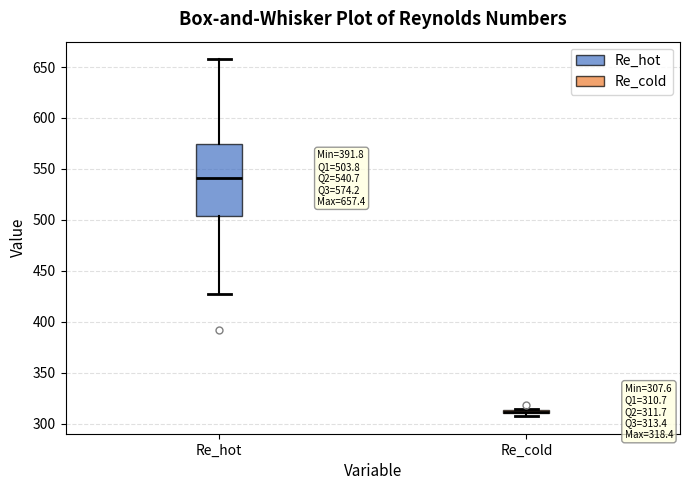

Comparing the boxes themselves (not the whiskers), which one is the tallest?

Re_hot